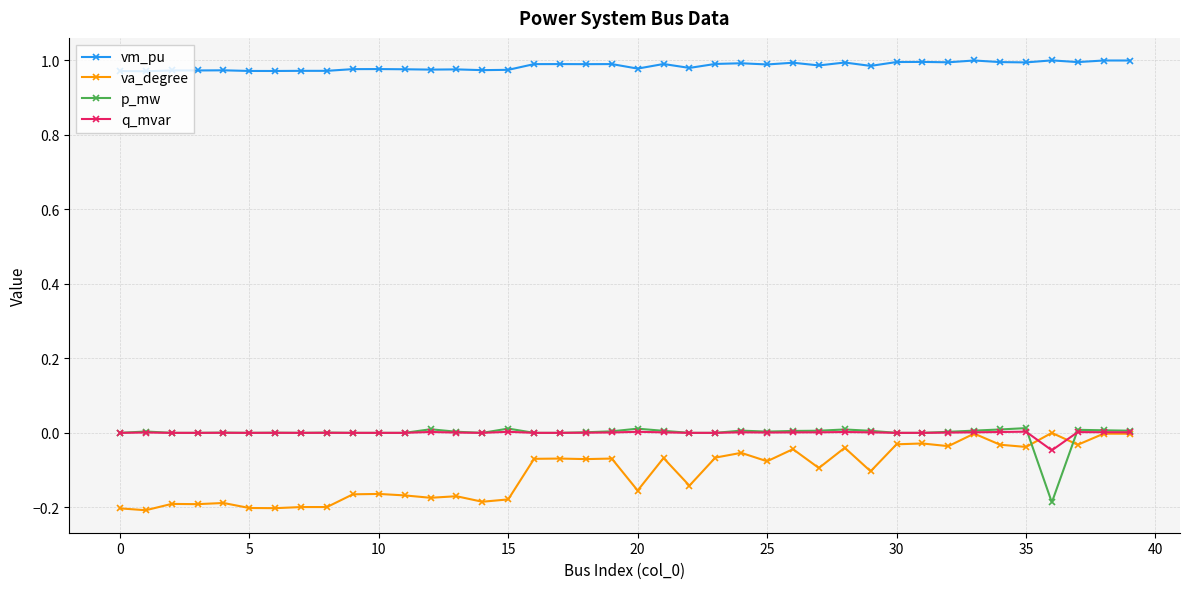

Count the number of categories in the chart.

40